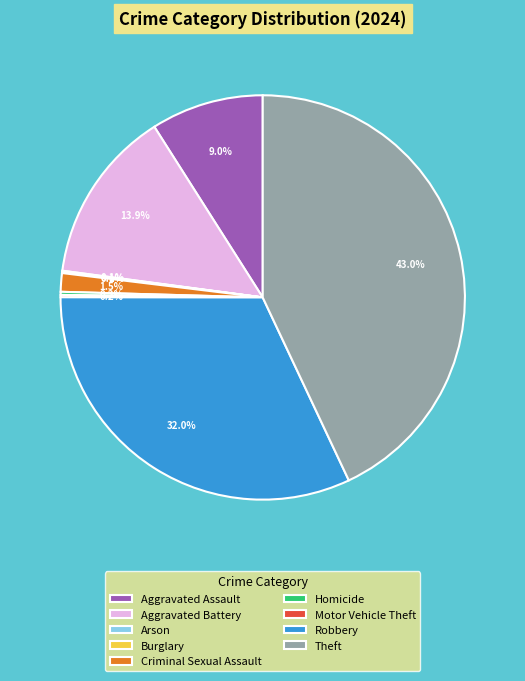

Which has a higher value, Theft or Aggravated Assault?

Theft